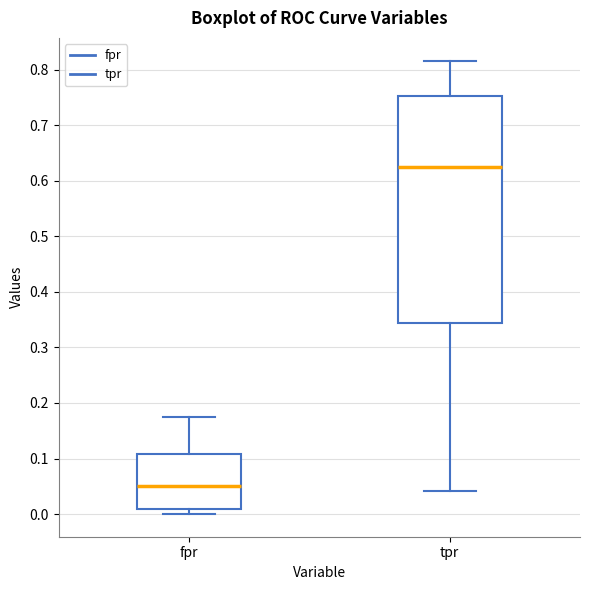

Reading left to right, transcribe this box plot: for each box, give where its median line is, the range the box spans, and where its two whiskers end, as read against the y-axis. The values are not printed on the chart, so give them approximately, as read against the axis.

fpr: median 0.05, box 0.01 to 0.11, whiskers 0.00 to 0.18
tpr: median 0.63, box 0.34 to 0.75, whiskers 0.04 to 0.82